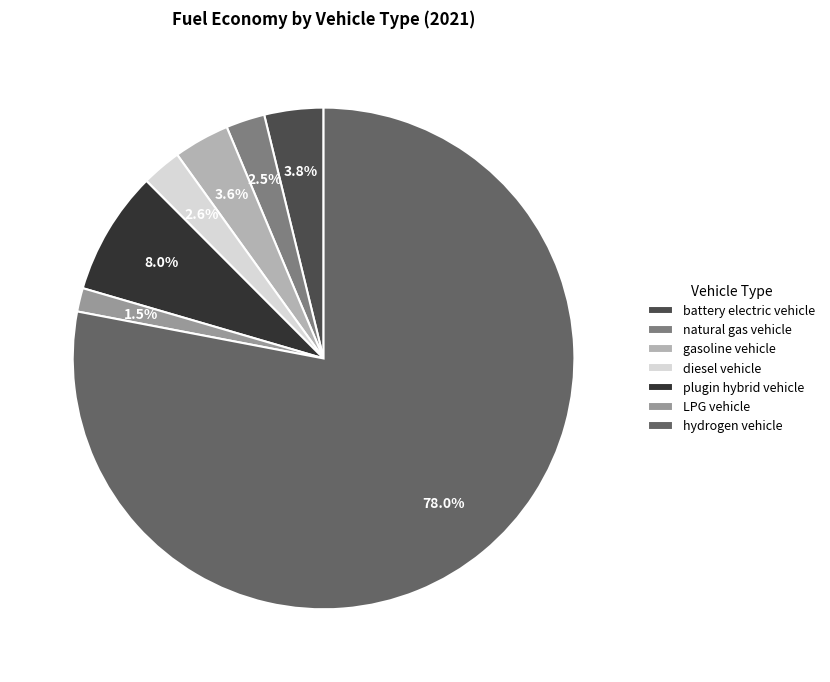

True or false: diesel vehicle accounts for 3% of the total.

True